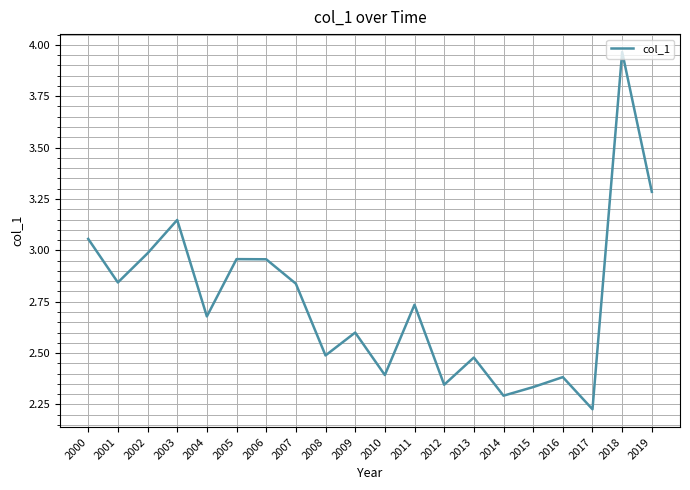

Between 2015 and 2005, which is larger?

2005